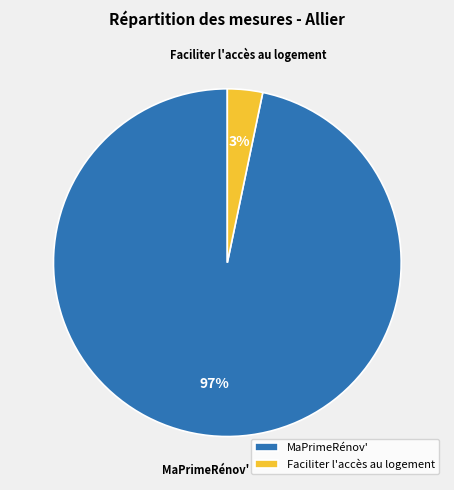

Which slice is the largest?

MaPrimeRénov'